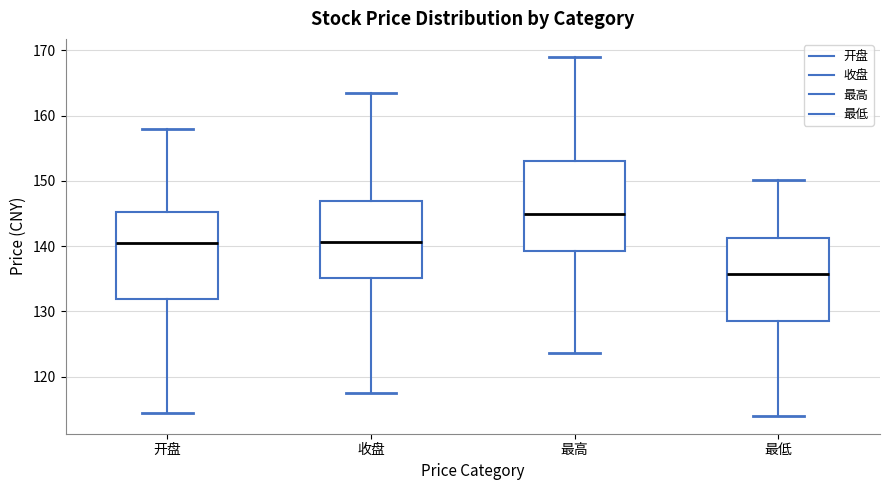

Reading left to right, read every box against the y-axis: the position of its median line, the range the box covers, and the ends of its whiskers. The values are not printed on the chart, so give them approximately, as read against the axis.

开盘: median 140, box 132 to 145, whiskers 114 to 158
收盘: median 141, box 135 to 147, whiskers 118 to 163
最高: median 145, box 139 to 153, whiskers 124 to 169
最低: median 136, box 128 to 141, whiskers 114 to 150